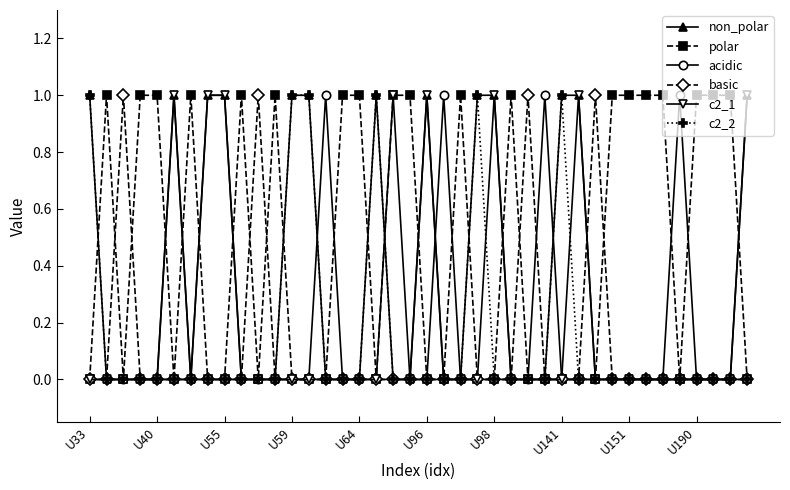

True or false: c2_2 has more than 1 points higher than both neighbors.

True